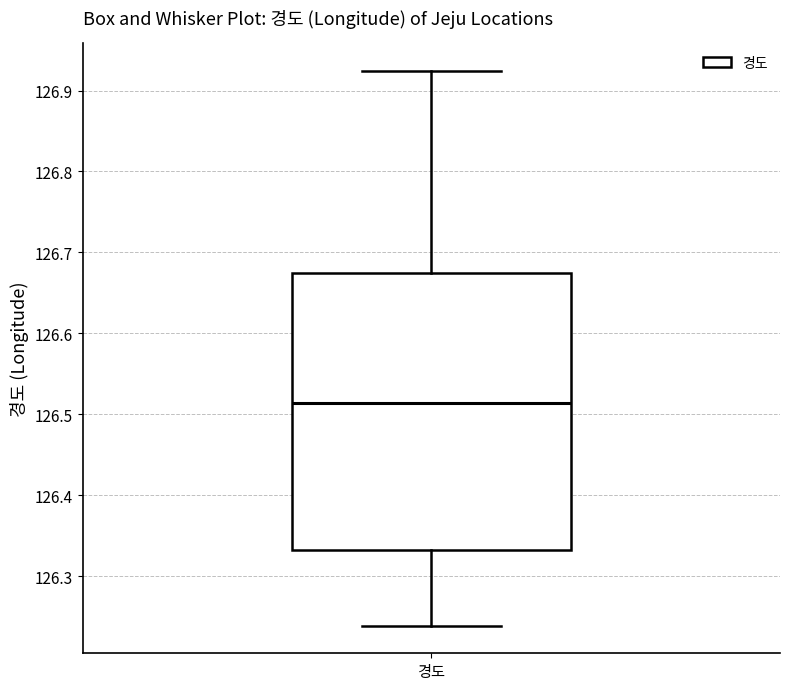

Where is the upper edge of the box for 경도 on the y-axis? The values are not printed on the chart, so give them approximately, as read against the axis.

126.67